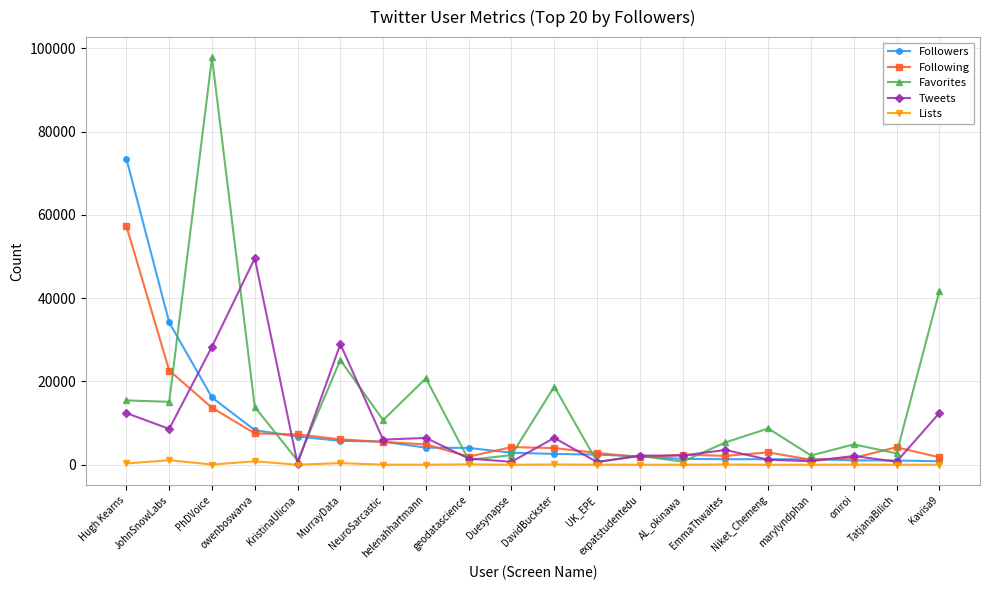

Which series has the largest range (max minus min)?

Favorites